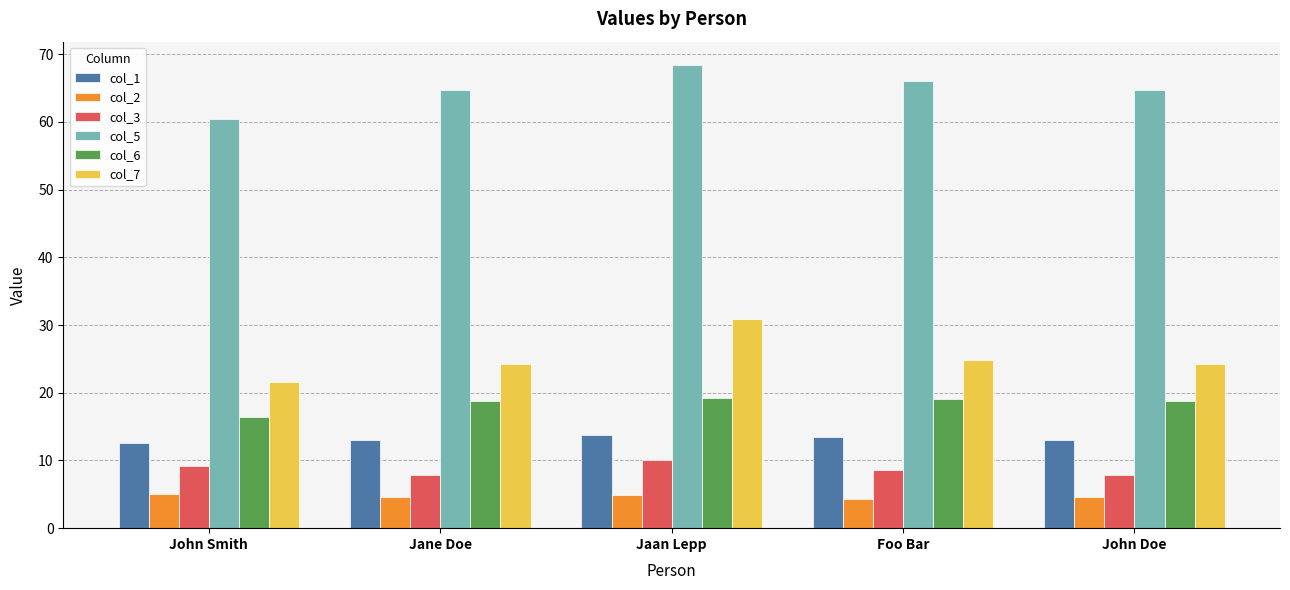

What are all the series names shown in the legend?

col_1, col_2, col_3, col_5, col_6, col_7